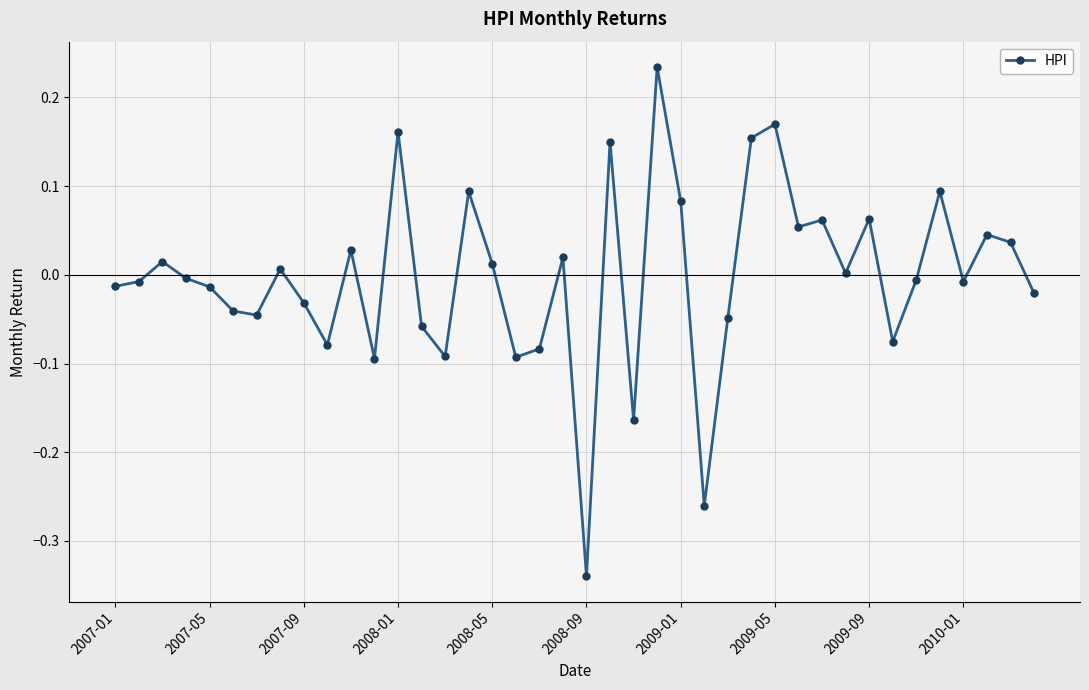

What is the difference between the maximum and second lowest values?

0.5